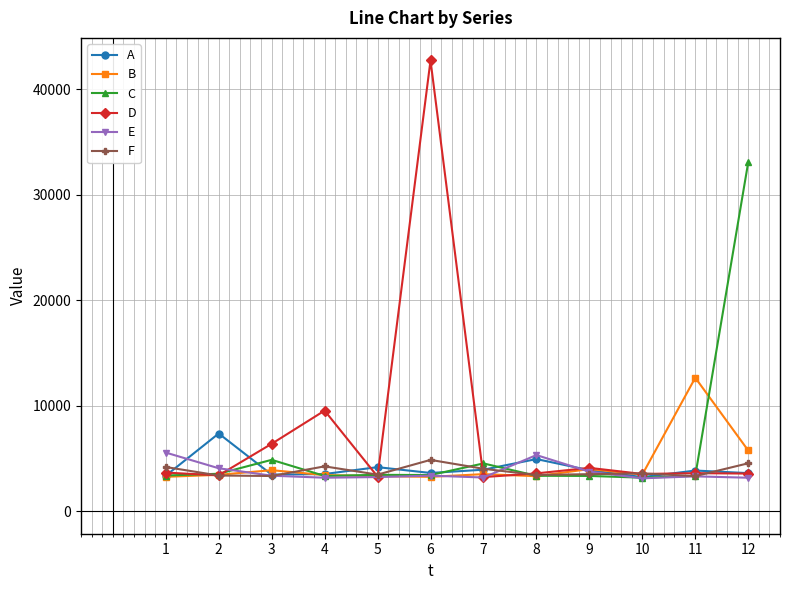

What is the value of the B point at the 10th from the left?

3473